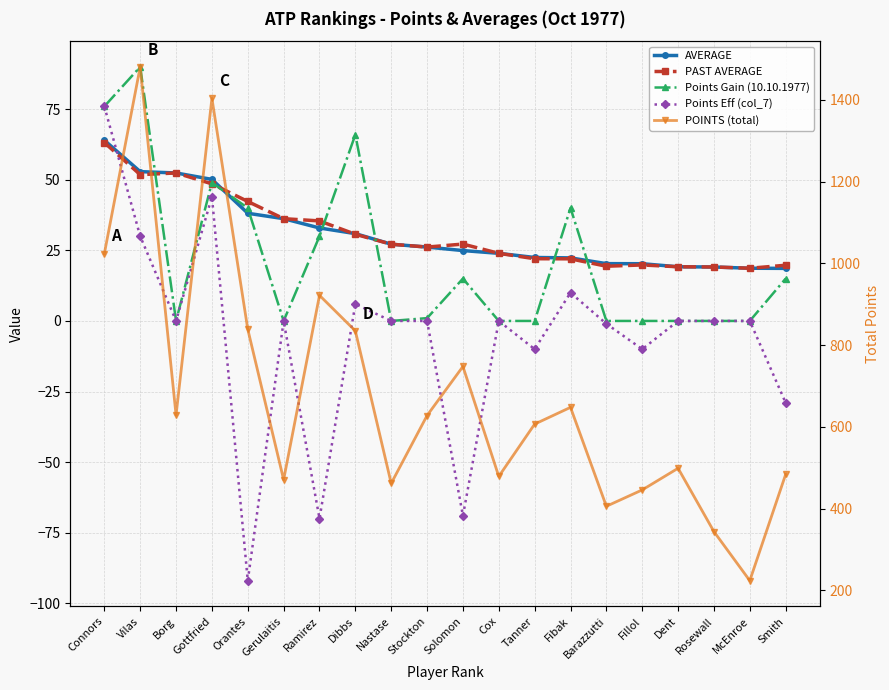

Reading left to right, what are all the values shown in this chart?

AVERAGE: 64.0	52.9	52.4	50.1	38.1	36.2	32.9	30.9	27.2	26.2	24.9	23.9	22.5	22.3	20.3	20.3	19.2	19.1	18.7	18.6
PAST AVERAGE: 63.2	51.8	52.4	48.6	42.3	36.2	35.4	30.7	27.2	26.2	27.2	23.9	22.0	22.0	19.4	19.8	19.2	19.1	18.7	19.7
Points Gain (10.10.1977): 76.0	90.0	0.0	49.0	40.0	0.0	30.0	66.0	0.0	1.0	15.0	0.0	0.0	40.0	0.0	0.0	0.0	0.0	0.0	15.0
Points Eff (col_7): 76.0	30.0	0.0	44.0	-92.0	0.0	-70.0	6.0	0.0	0.0	-69.0	0.0	-10.0	10.0	-1.0	-10.0	0.0	0.0	0.0	-29.0
POINTS (total): 1024.0	1481.0	629.0	1404.0	839.0	471.0	922.0	835.0	462.0	628.0	748.0	479.0	607.0	648.0	406.0	446.0	499.0	344.0	224.0	484.0